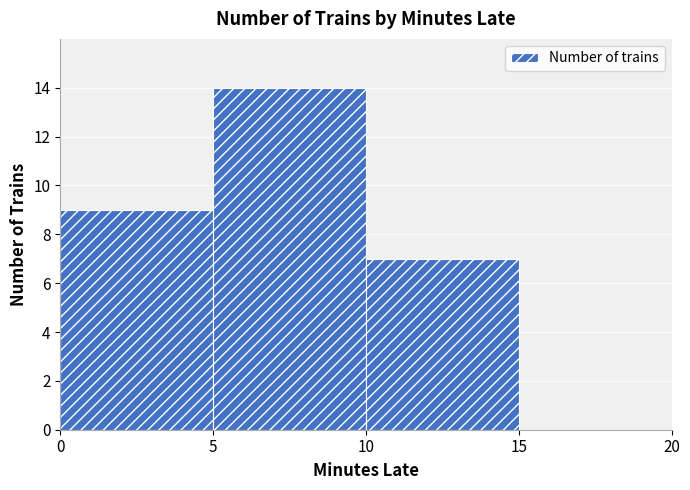

How tall is the bar that spans 10 to 15 on the x-axis? The values are not printed on the chart, so give them approximately, as read against the axis.

7